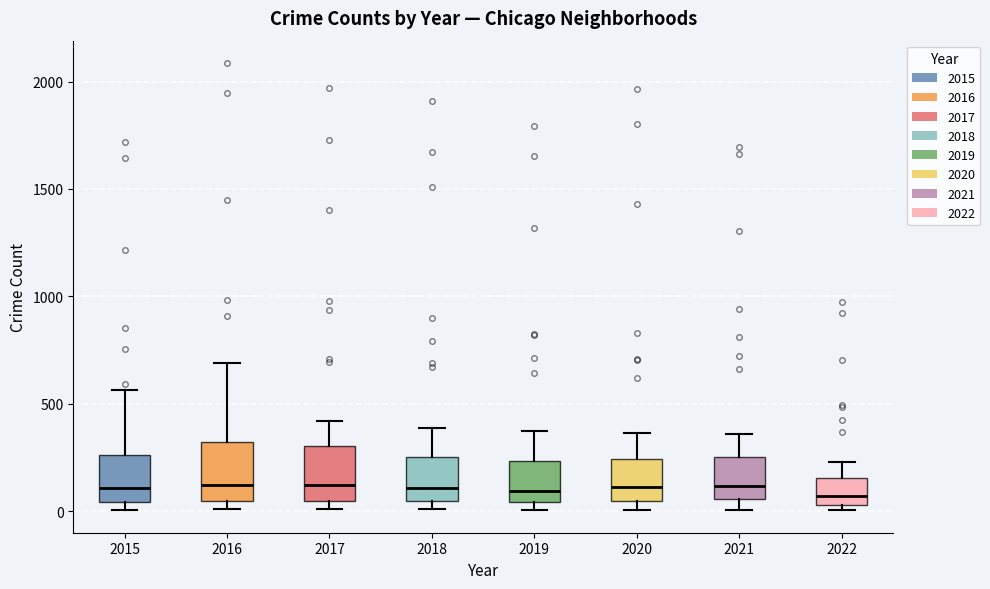

Where is the upper edge of the box at x = 2019 on the y-axis? The values are not printed on the chart, so give them approximately, as read against the axis.

250